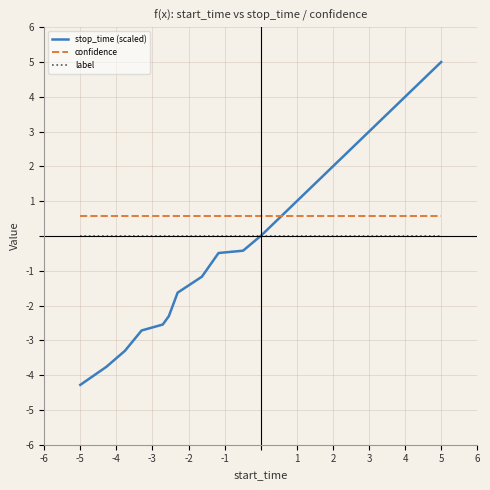

What are all the series names shown in the legend?

stop_time (scaled), confidence, label